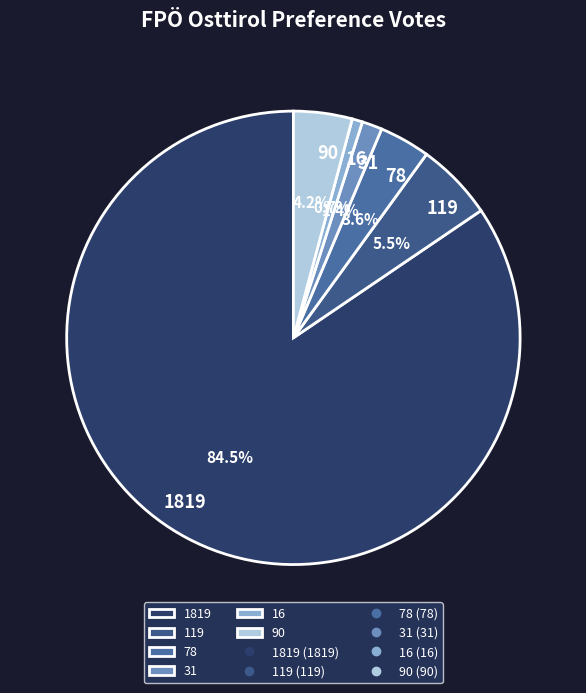

To the nearest percent, what is the combined percentage of 16 and 78?

4%